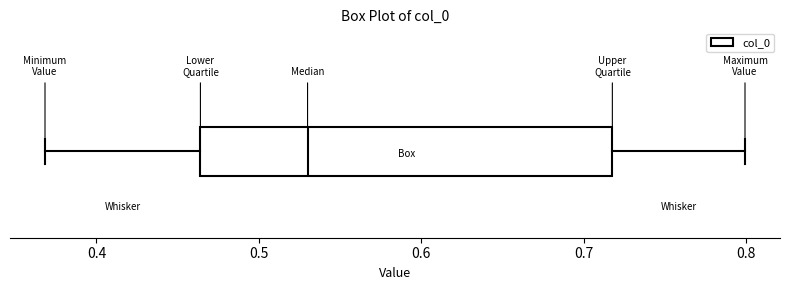

Transcribe this box plot: give where the median line is, the range the box spans, and where the two whiskers end, as read against the x-axis. The values are not printed on the chart, so give them approximately, as read against the axis.

median 0.53, box 0.46 to 0.72, whiskers 0.37 to 0.80